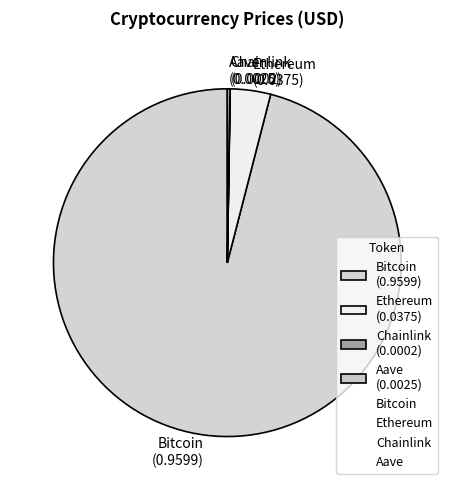

Does any single category account for the majority?

Yes